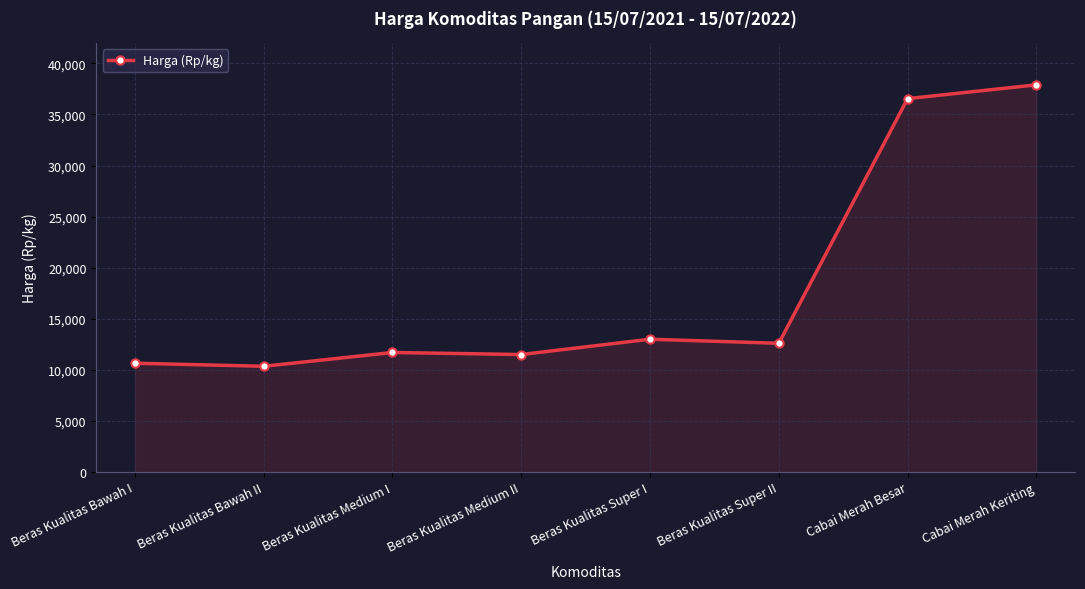

What is the smallest value displayed?

10350